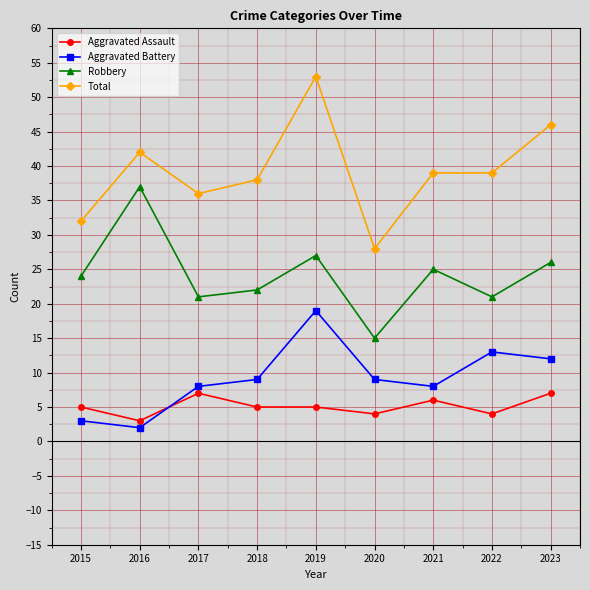

At which category is the sum across all series the highest?

2019